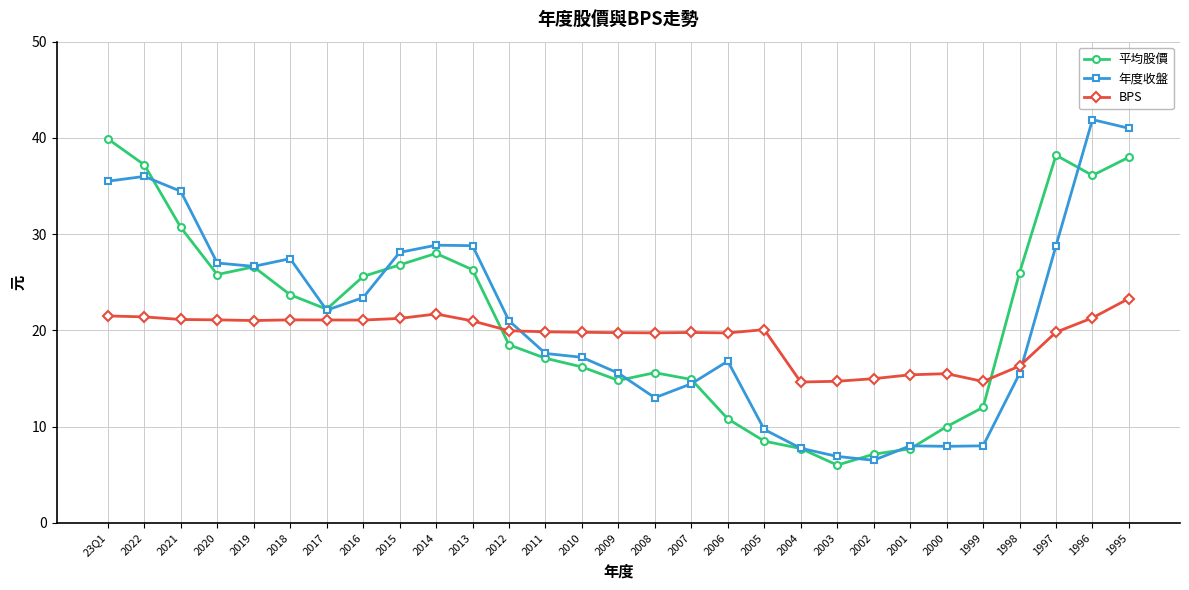

How many categories are shown in the chart?

29